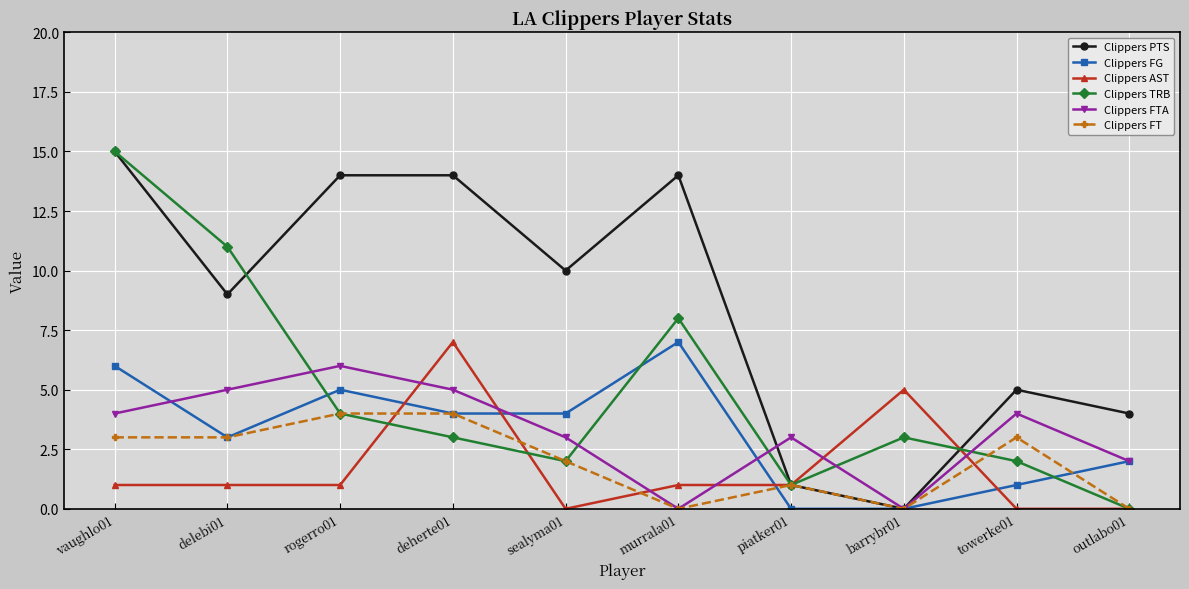

At which category does Clippers TRB reach its first local valley?

sealyma01